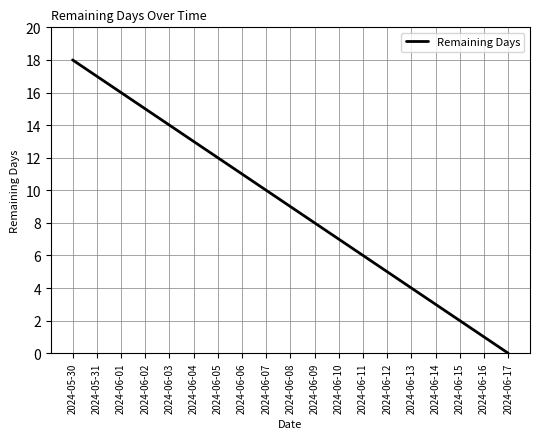

What position from the right is 2024-06-09?

9